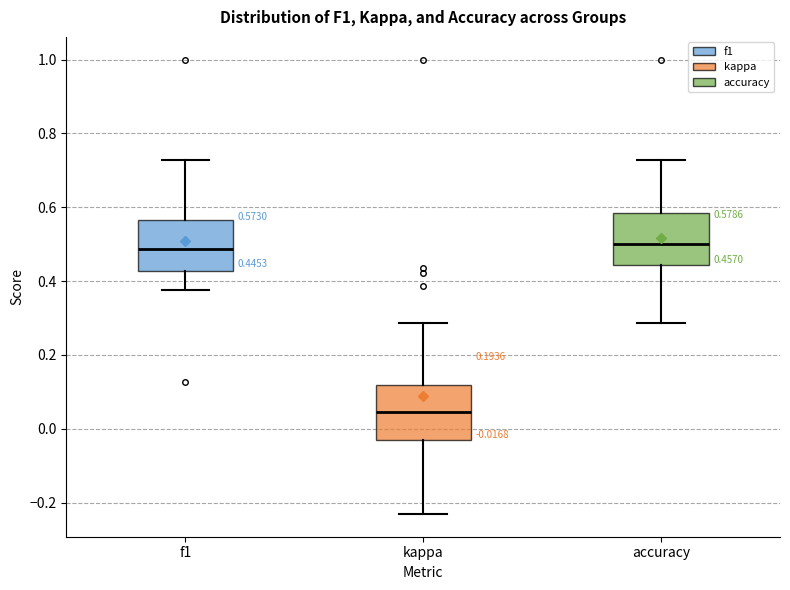

Which box's median line is the lowest?

kappa